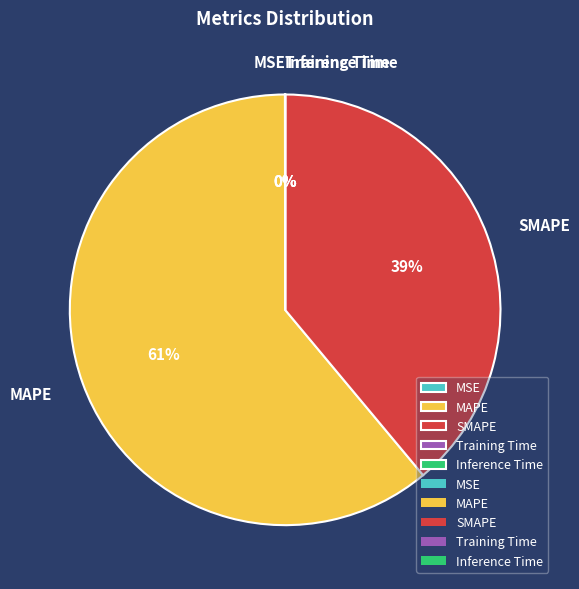

Which category accounts for the majority?

MAPE